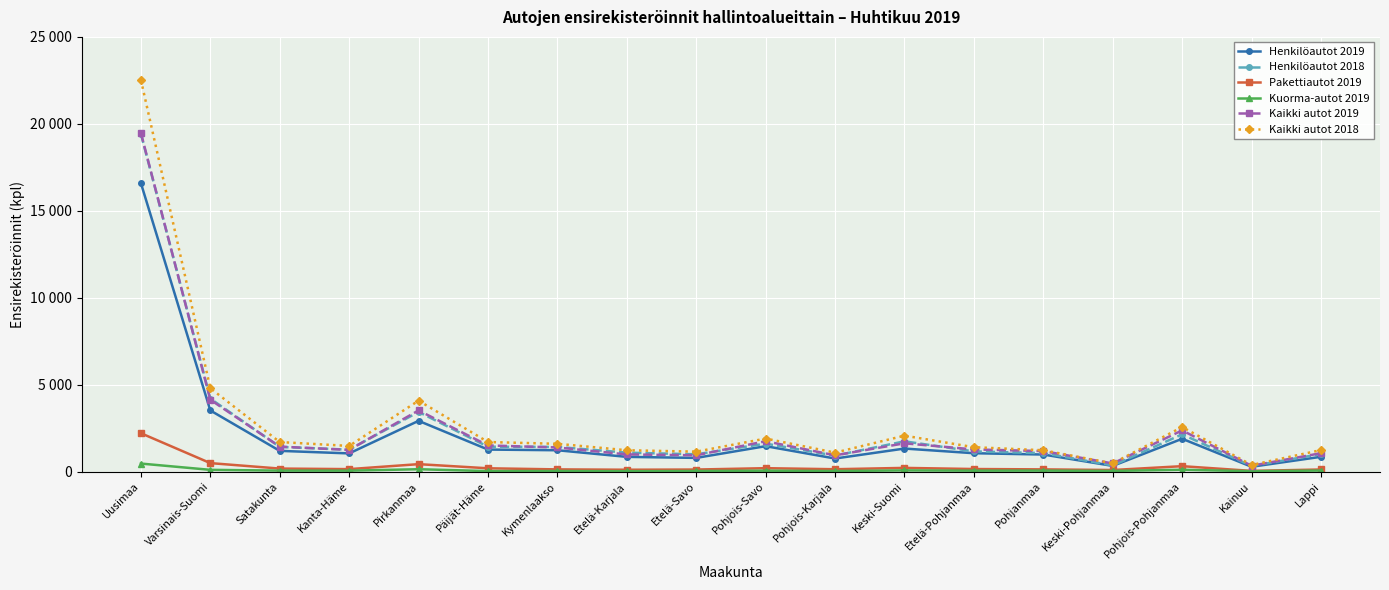

What is the total value across all series at Lappi?

4314